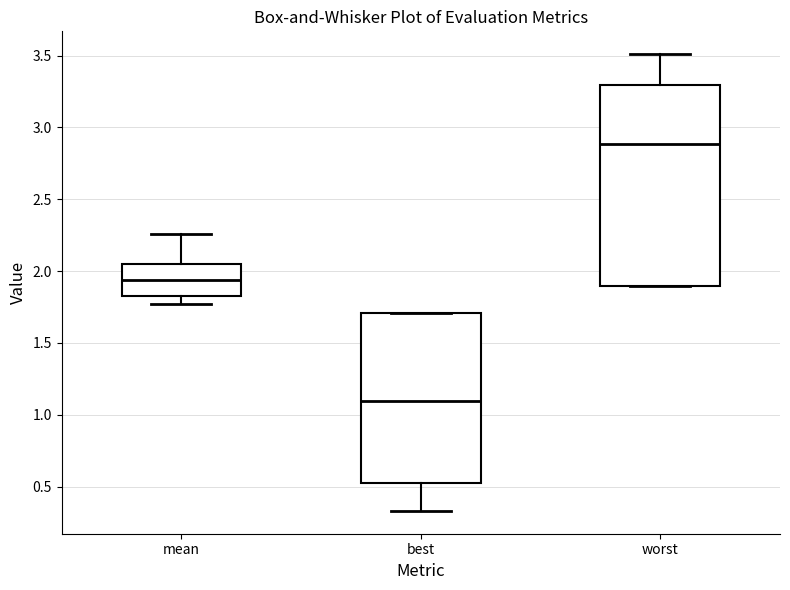

Which box is the tallest, from its lower edge to its upper edge?

worst